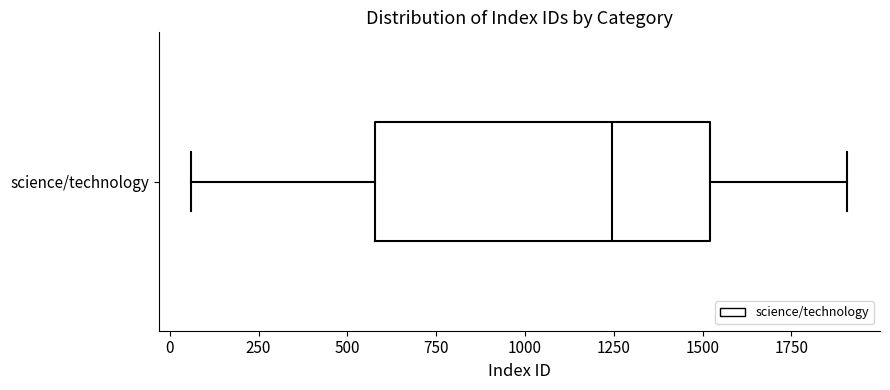

Transcribe this box plot: give where the median line is, the range the box spans, and where the two whiskers end, as read against the x-axis. The values are not printed on the chart, so give them approximately, as read against the axis.

median 1250, box 600 to 1500, whiskers 50 to 1900